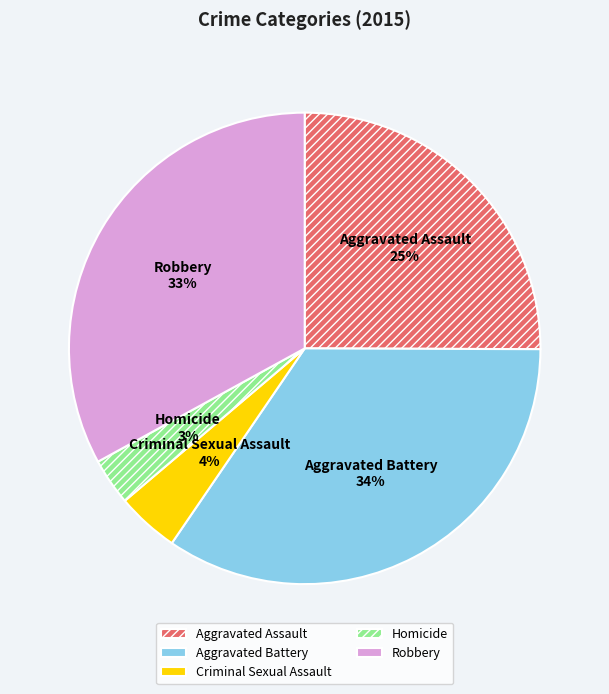

To the nearest percent, what is the average slice percentage?

20%